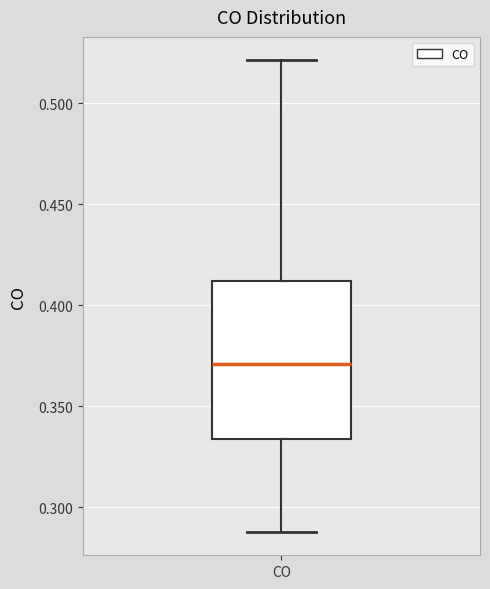

Where is the upper edge of the box for CO on the y-axis? The values are not printed on the chart, so give them approximately, as read against the axis.

0.410